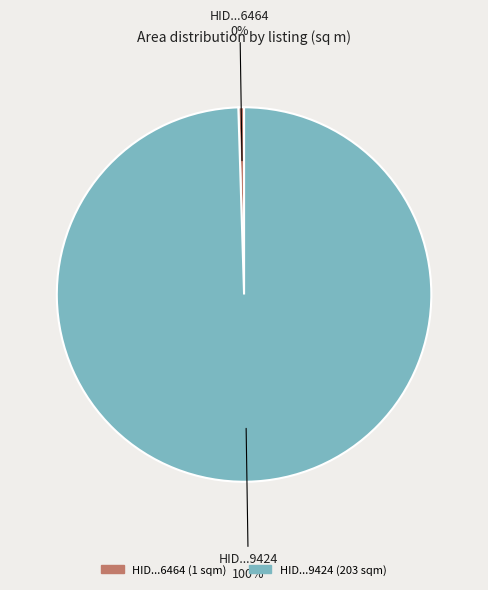

Does HID...6464 0% account for over 50% of the chart?

No